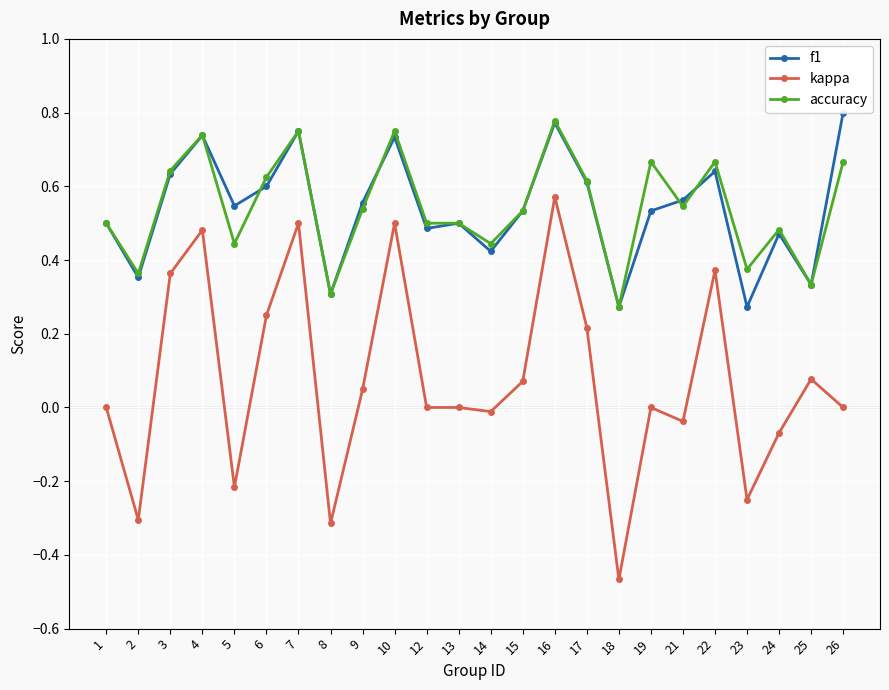

What is the value of the accuracy point at the 24th from the left?

0.7